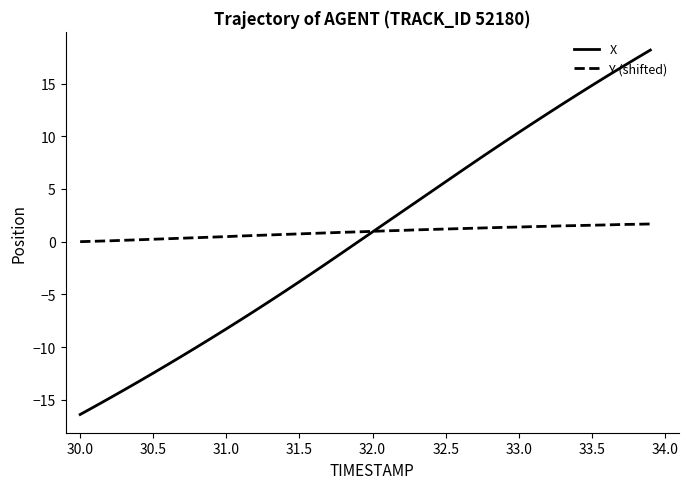

List the series in order of their peak value, highest first.

X, Y (shifted)